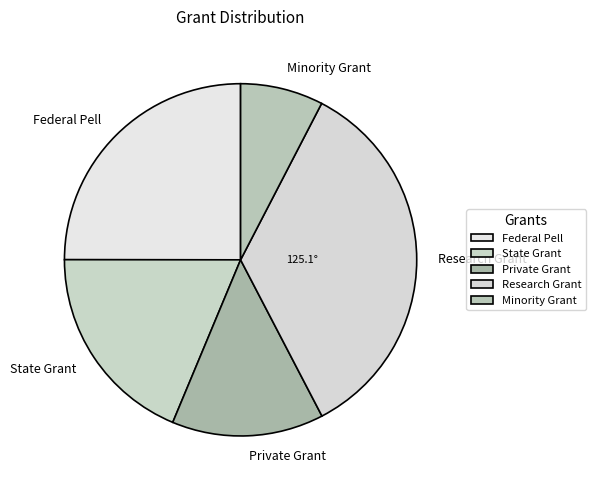

Is Private Grant the majority of the pie?

No